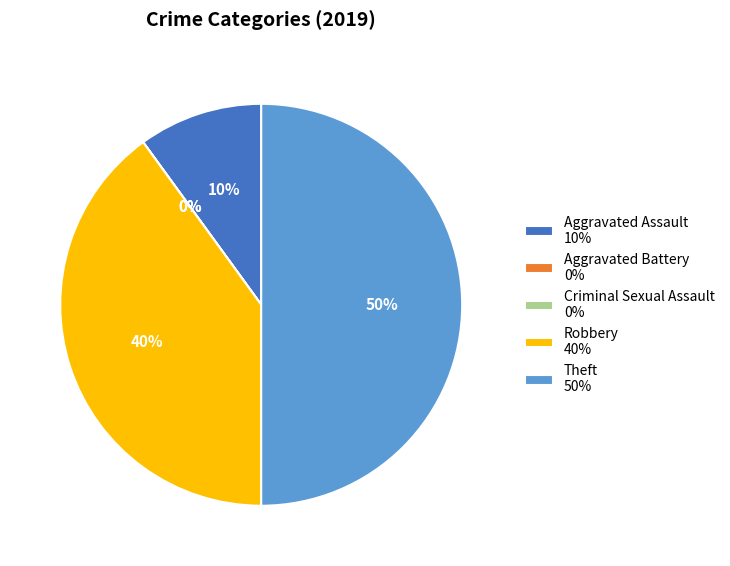

How many slices are in this pie chart?

5